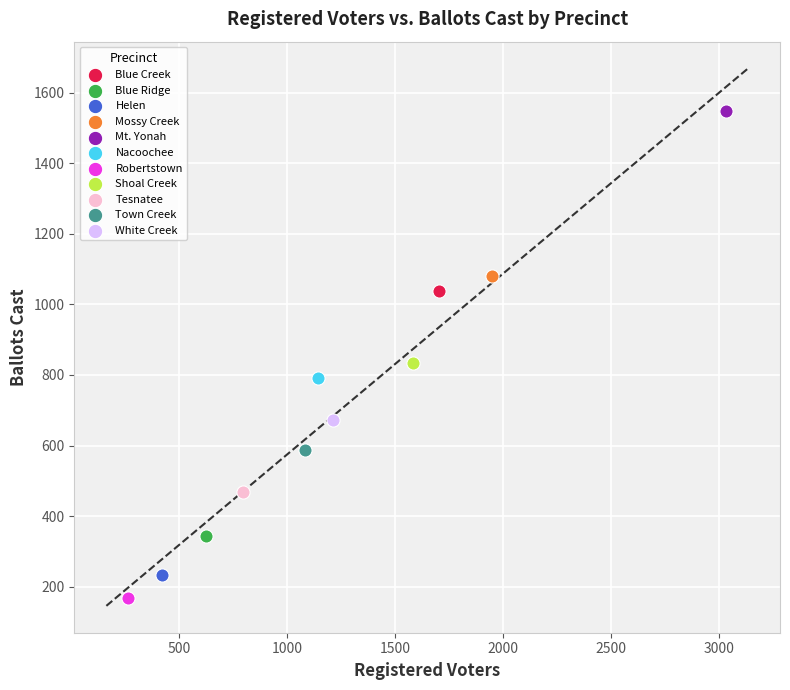

Which series reaches the maximum Y coordinate?

Mt. Yonah